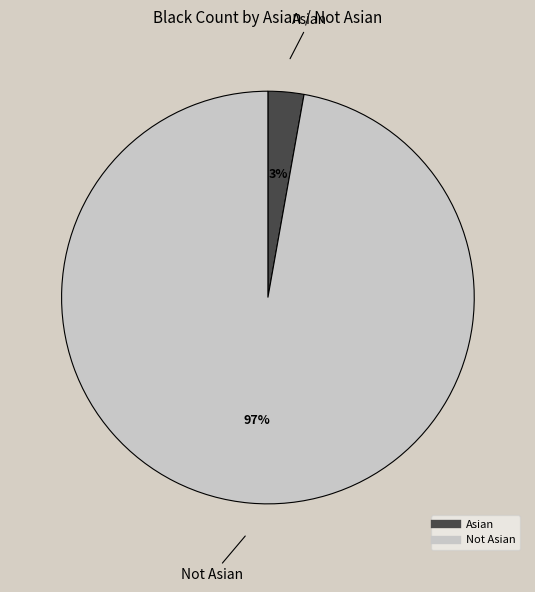

Is it true that Not Asian is 89% of the pie?

False